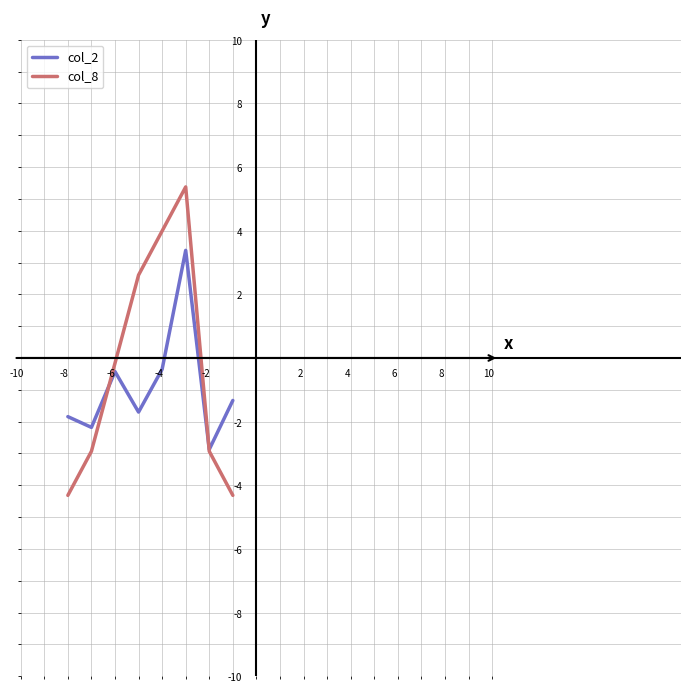

What is the minimum value for col_8?

-4.3